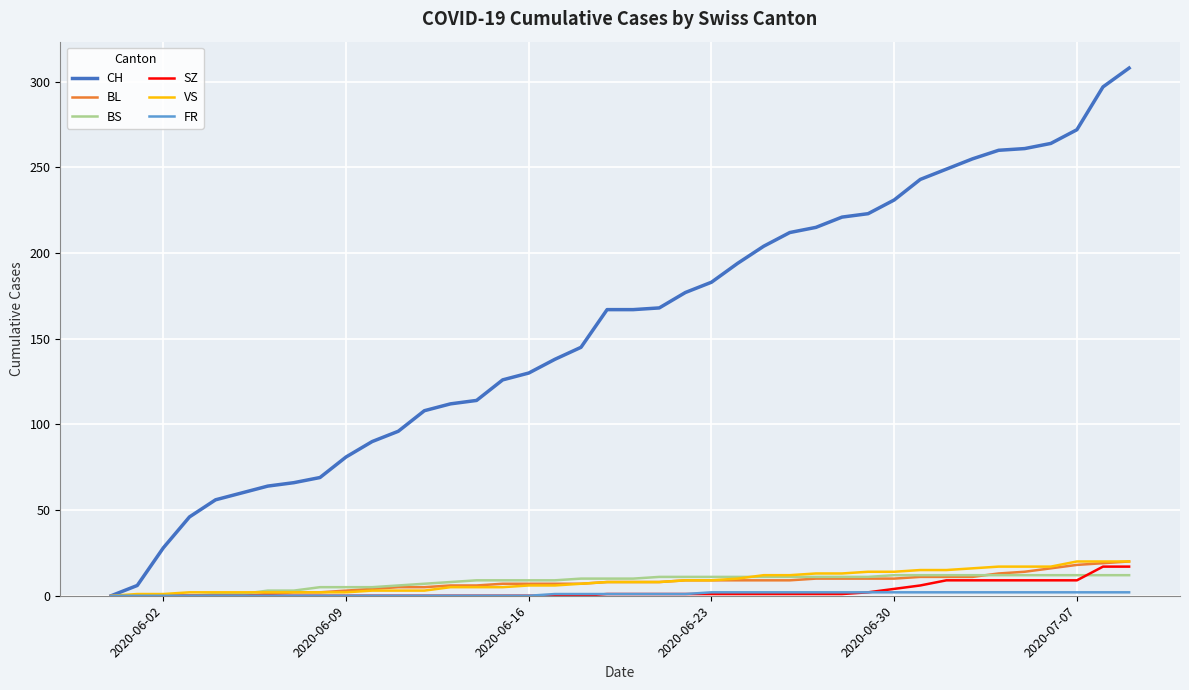

Which series has the largest total across all categories?

CH